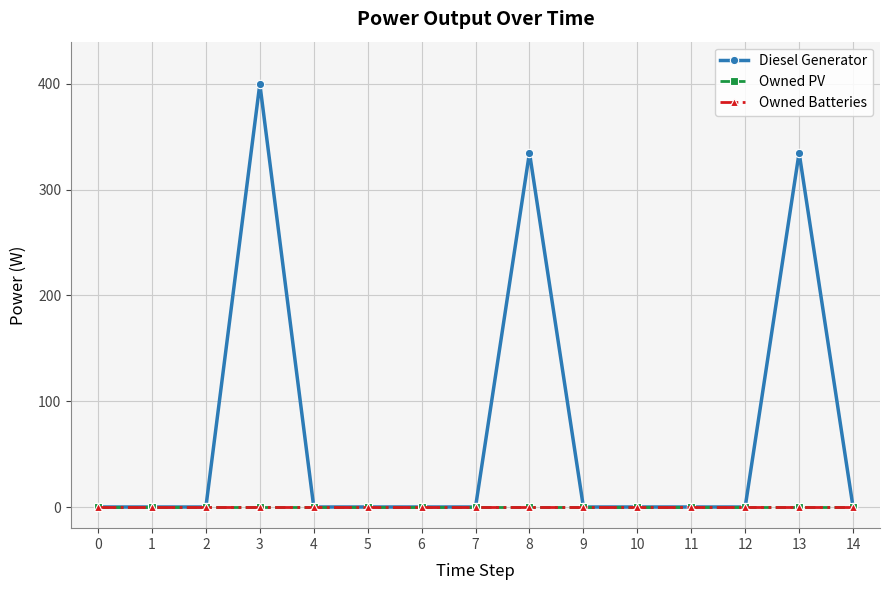

Reading left to right, extract all data points from this chart.

Diesel Generator: 0	0	0	400	0	0	0	0	335	0	0	0	0	335	0
Owned PV: 0	0	0	0	0	0	0	0	0	0	0	0	0	0	0
Owned Batteries: 0	0	0	0	0	0	0	0	0	0	0	0	0	0	0